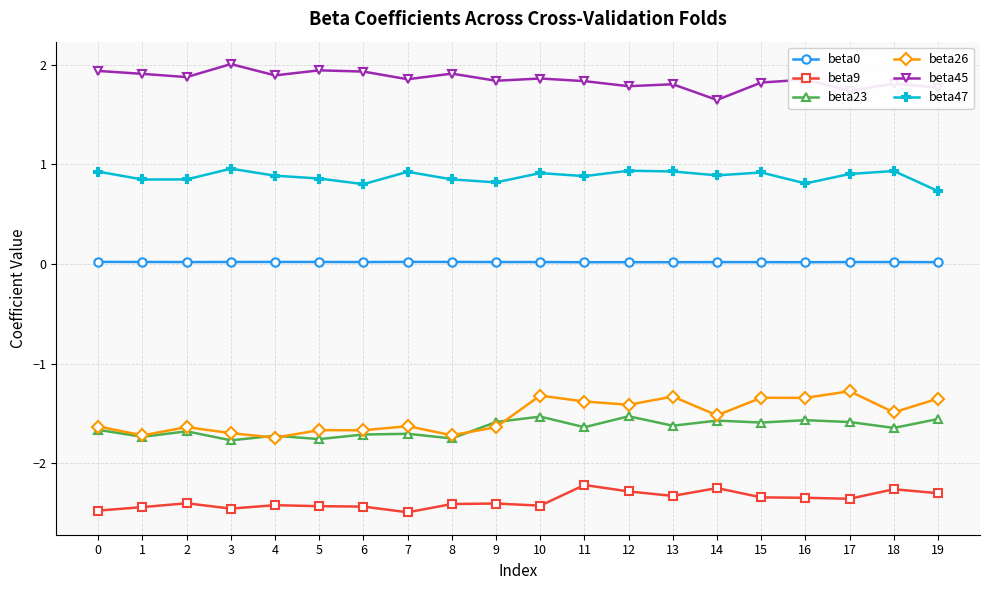

The value of beta47 at 2 is 0.8. True or false?

True